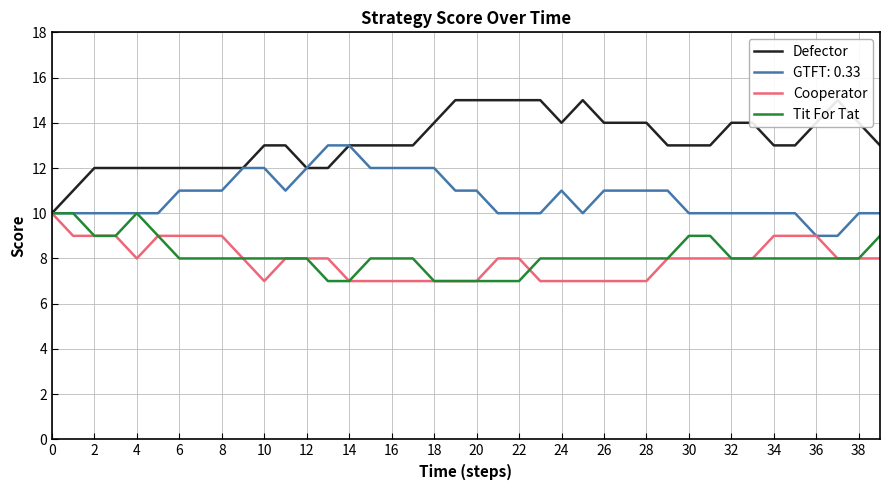

What is the highest value of the GTFT: 0.33 series?

13